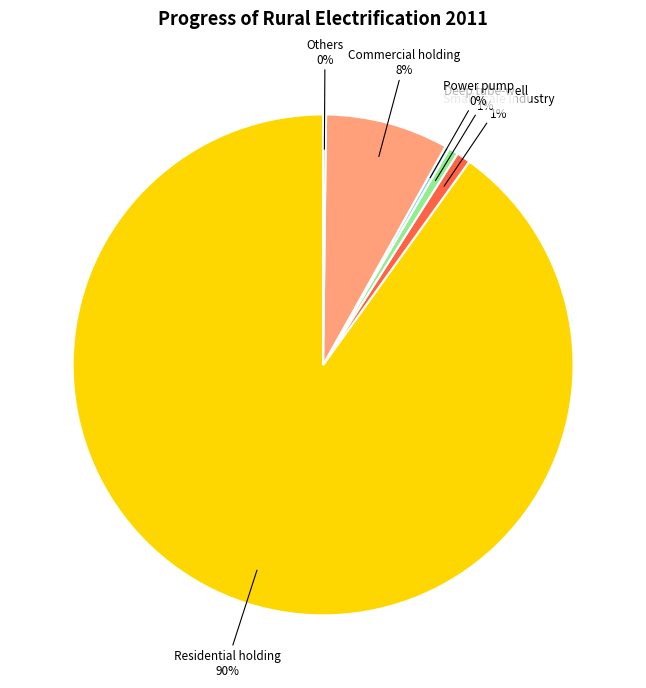

Is there any slice that represents more than half of the pie?

Yes